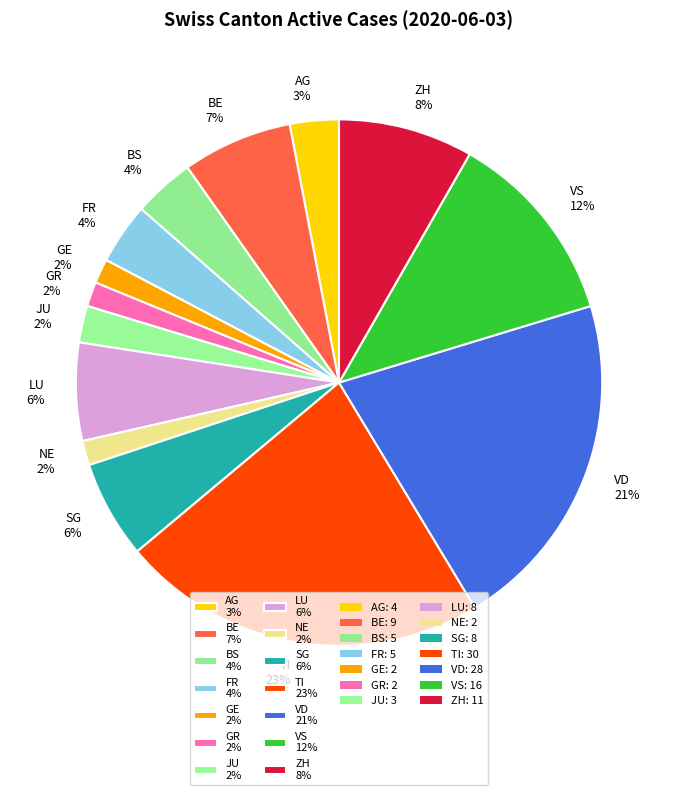

What is the largest slice in the pie chart?

TI